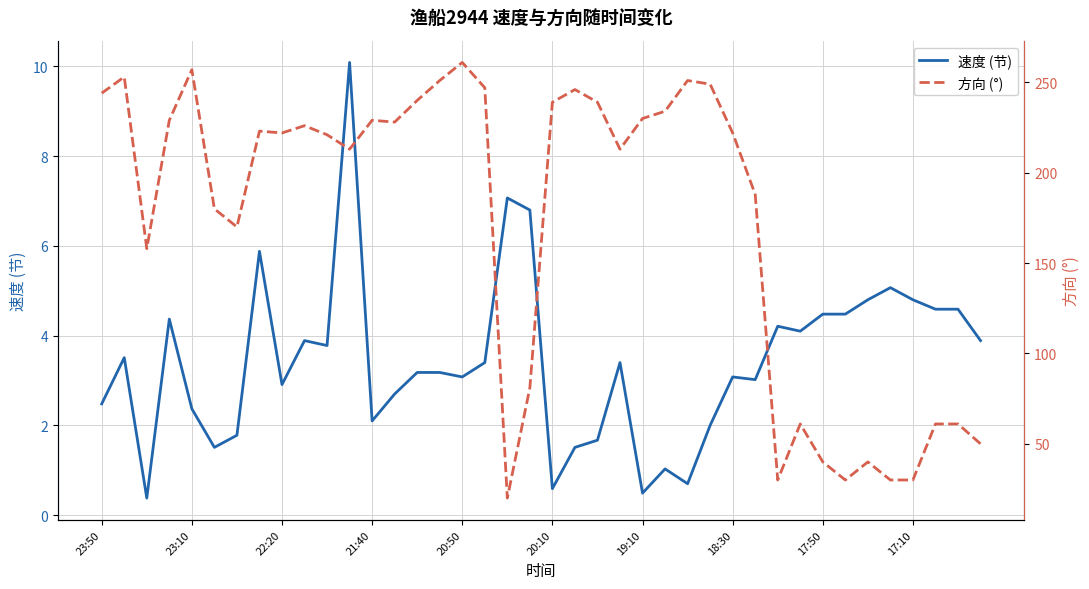

What is the highest value of the 速度 (节) series?

10.1